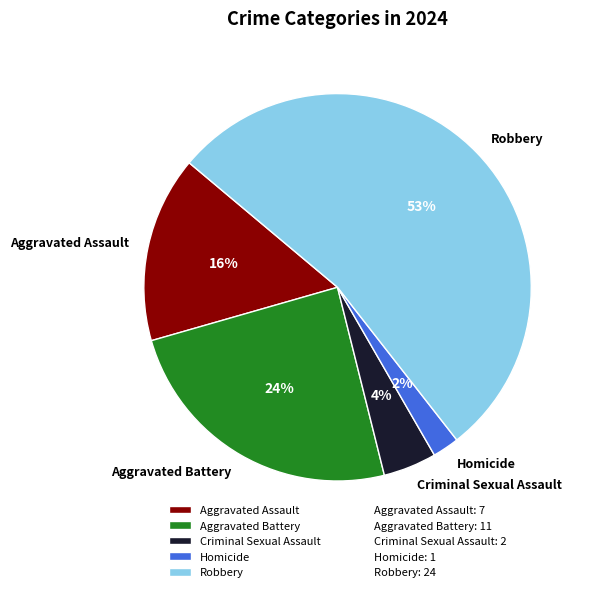

True or false: Robbery accounts for 53% of the total.

True